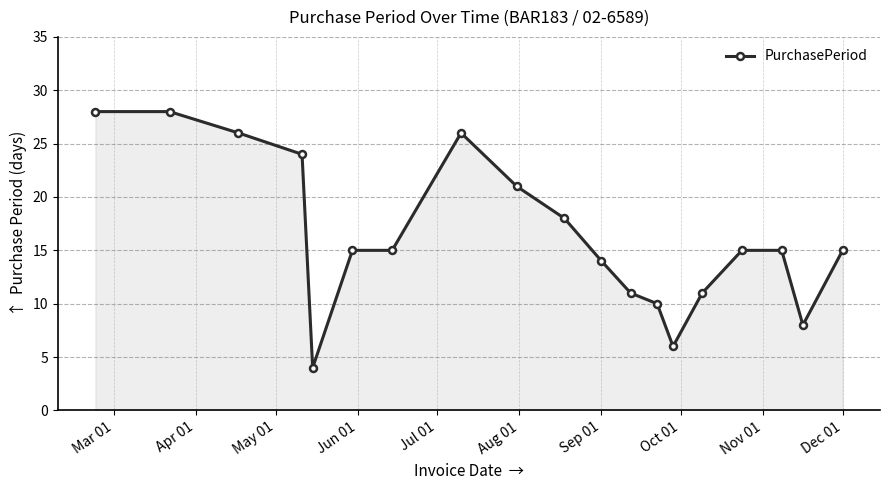

What is the minimum value shown in the chart?

4